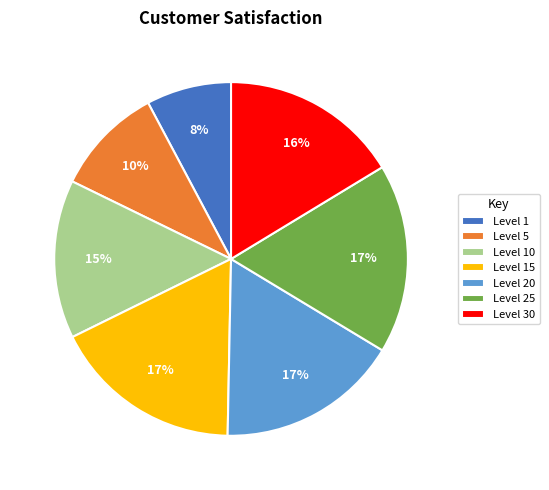

Is it true that Level 20 is 6% of the pie?

False